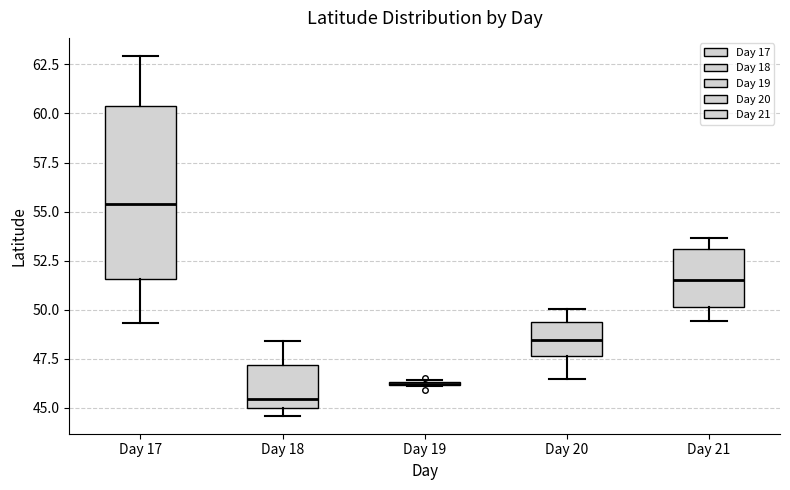

Comparing the boxes themselves (not the whiskers), which one is the tallest?

Day 17